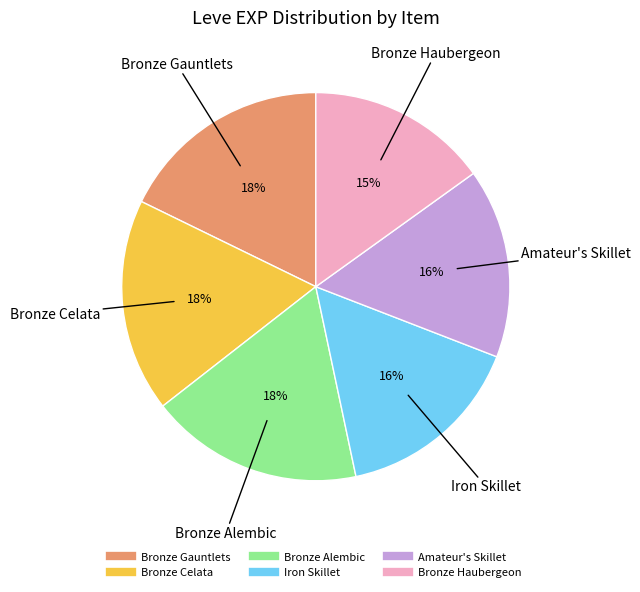

Is there any slice that represents more than half of the pie?

No